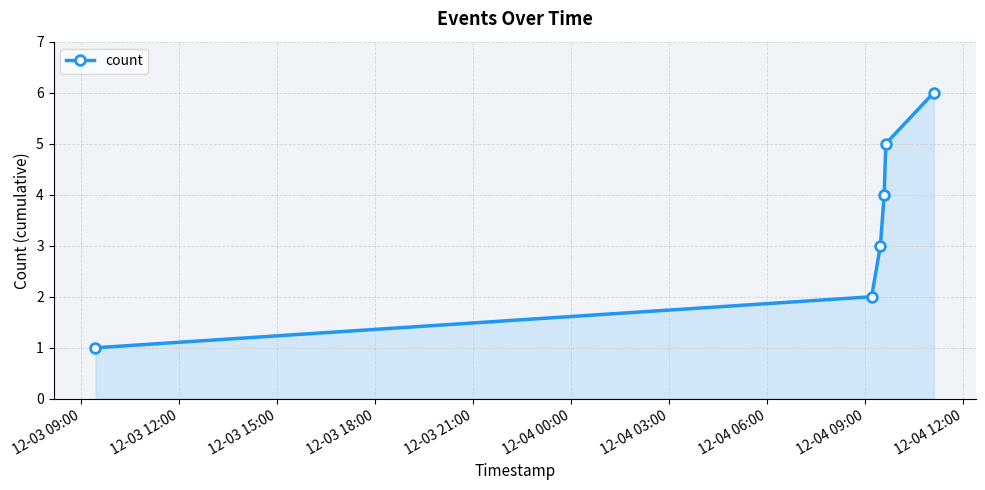

How many series are shown in this chart?

1